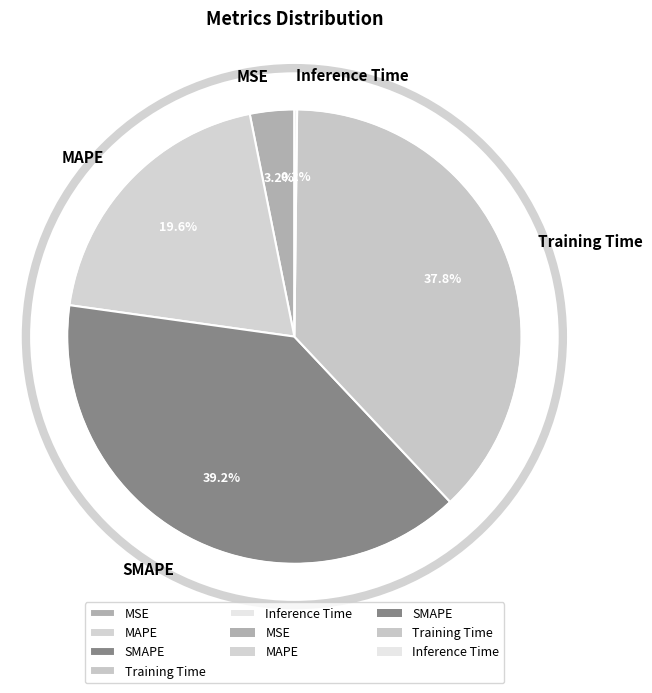

To the nearest percent, what percentage of the pie is MSE?

3%